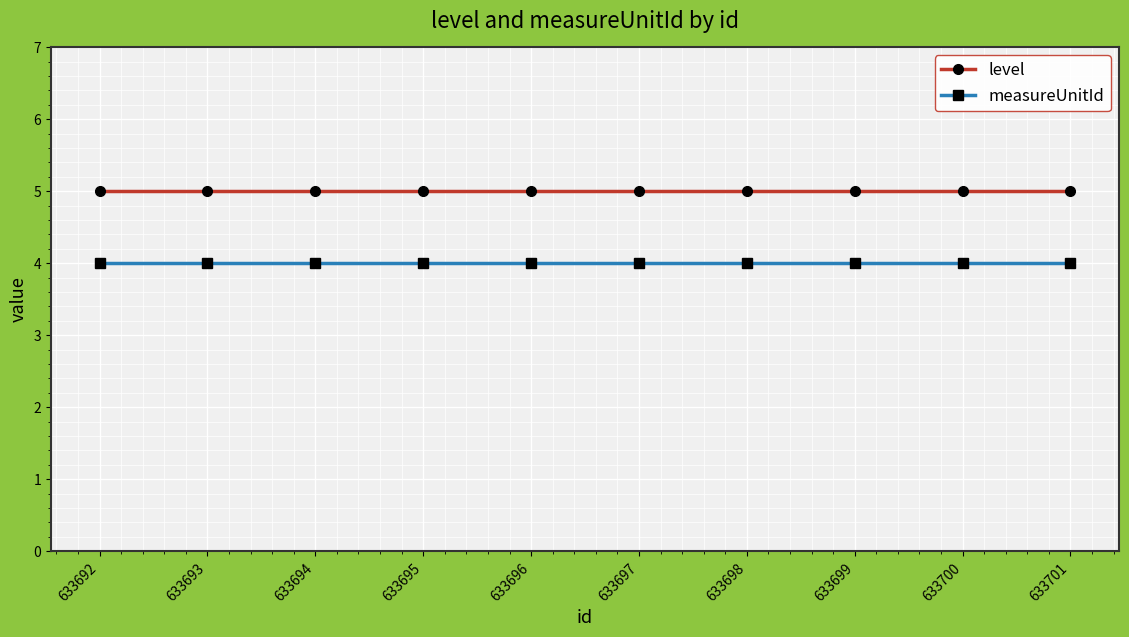

What is the average value of the level series?

5